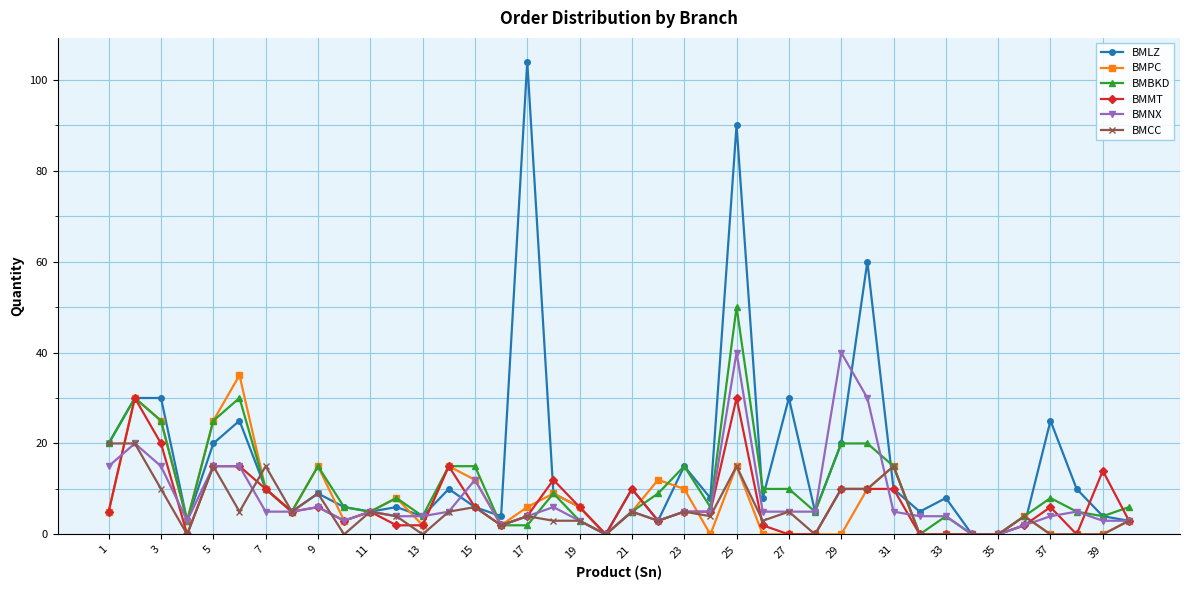

Does the chart have visible grid lines?

Yes